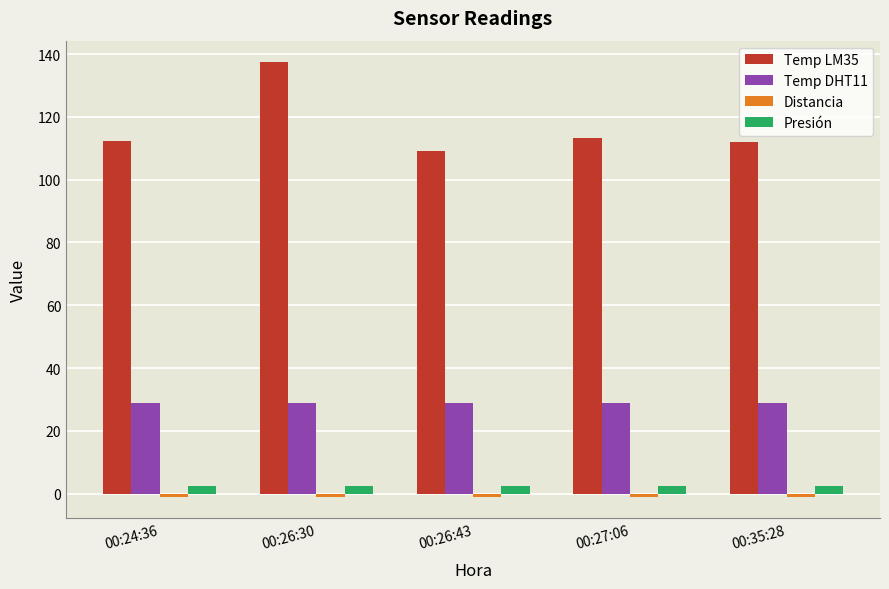

Which series has the largest range (max minus min)?

Temp LM35